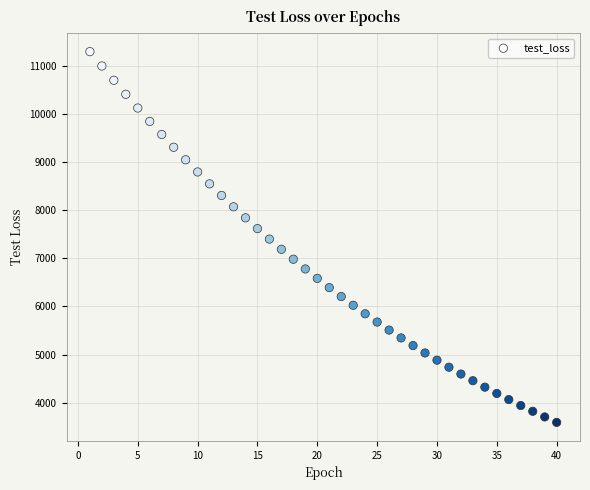

What is the range of Y values (max minus min)?

7705.5